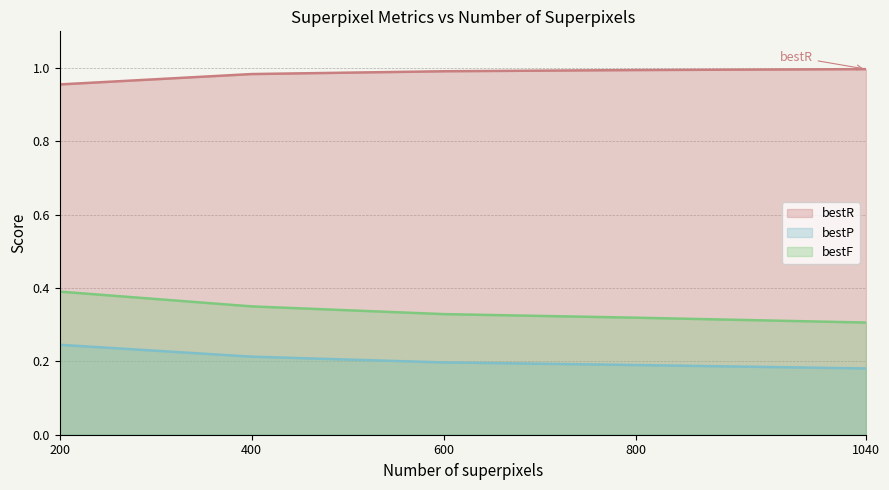

Which series changed the most between 400 and 600?

bestF